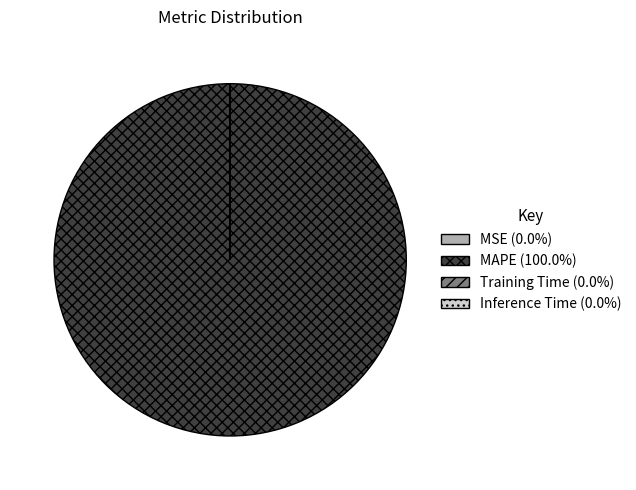

Is there a majority slice in this chart?

Yes